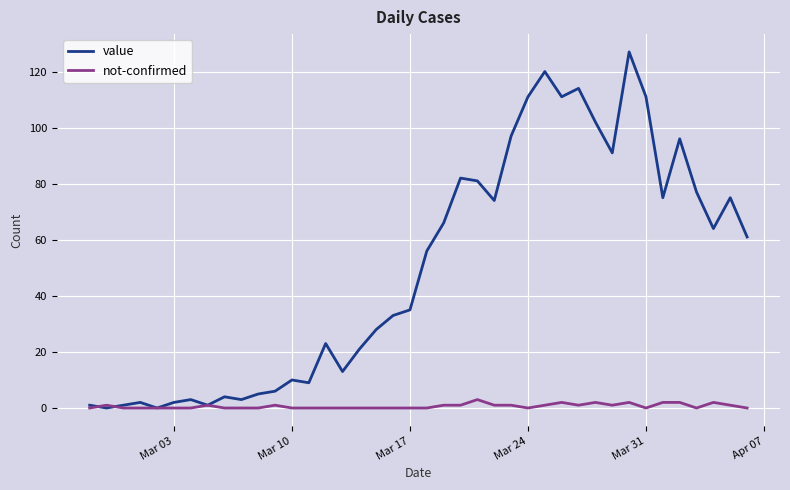

What is the highest value of the not-confirmed series?

3